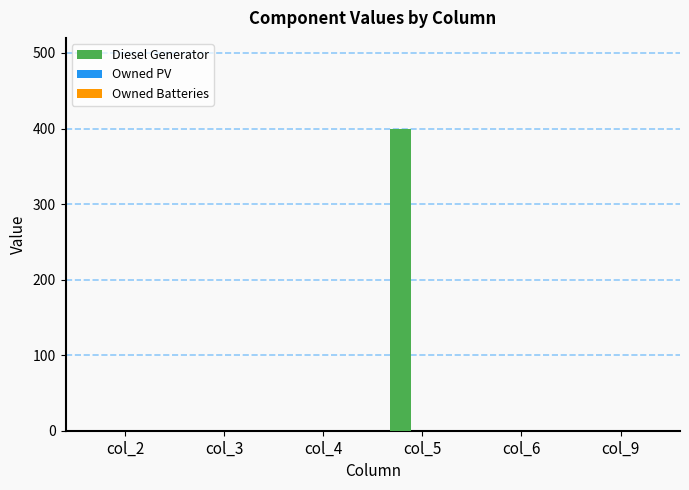

What is the maximum value shown in the chart?

400